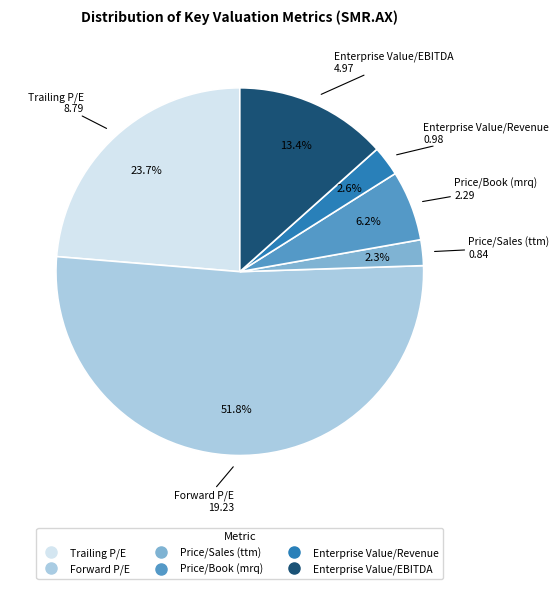

Does Trailing P/E represent more than half of the total?

No